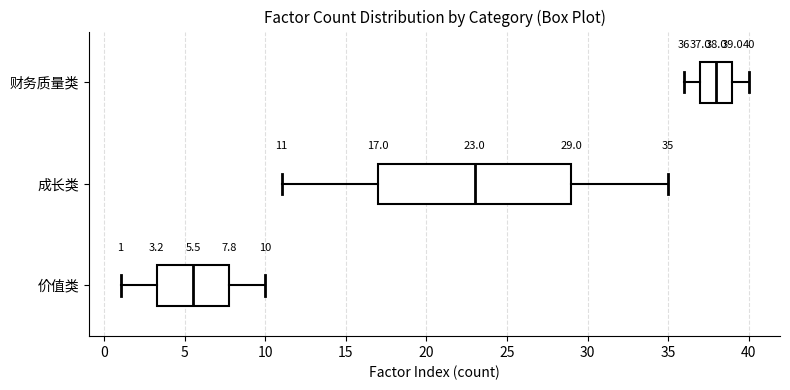

Which box has the furthest to the left median line?

价值类